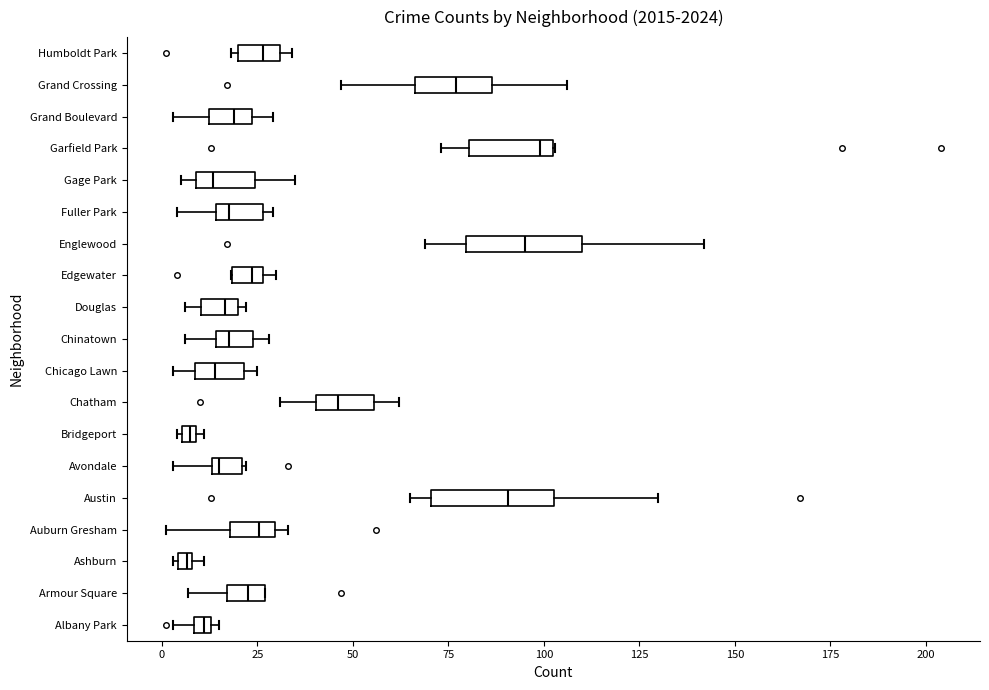

Where does the left whisker of the box for Chinatown end on the x-axis? The values are not printed on the chart, so give them approximately, as read against the axis.

5